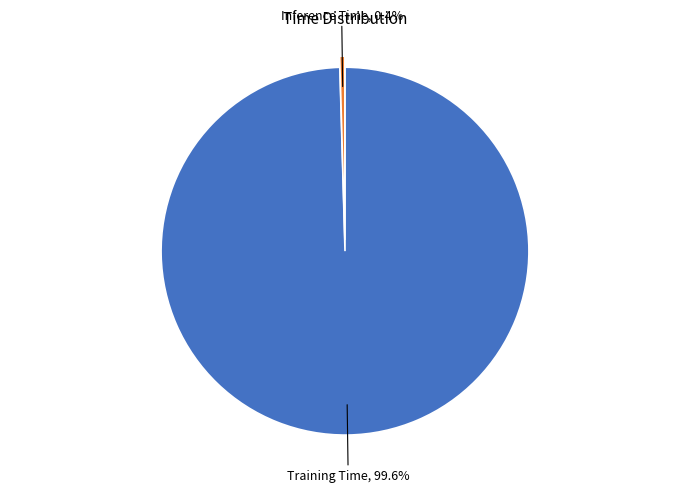

Which has a higher value, Training Time or Inference Time?

Training Time